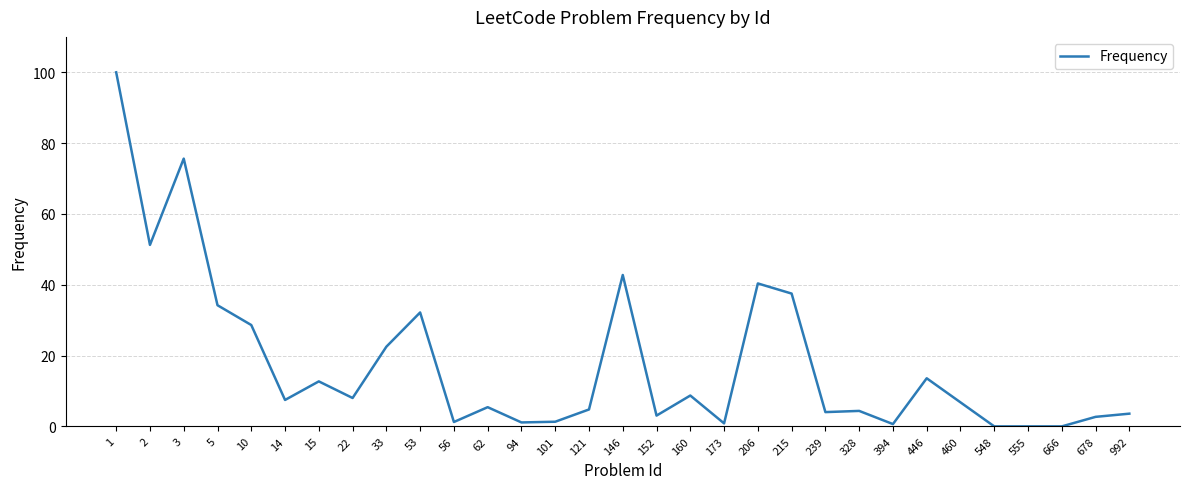

How many series are shown in this chart?

1